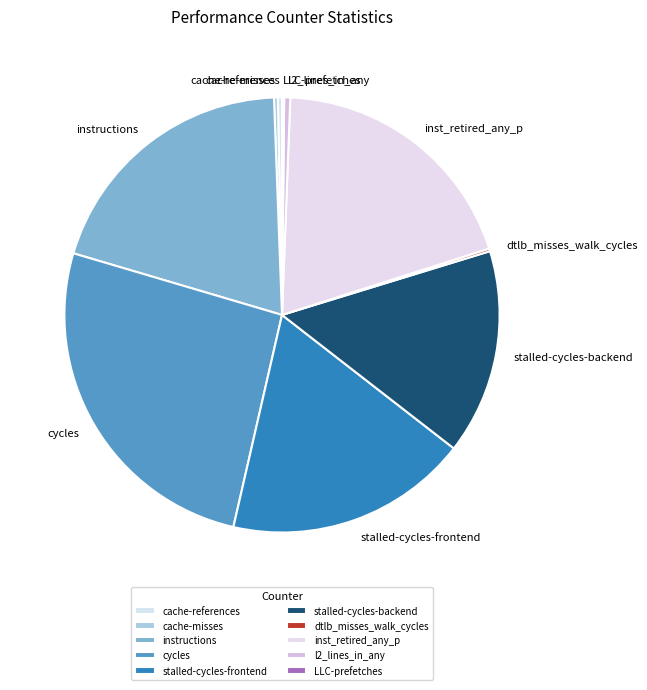

The instructions slice represents 20% of the pie. True or false?

True